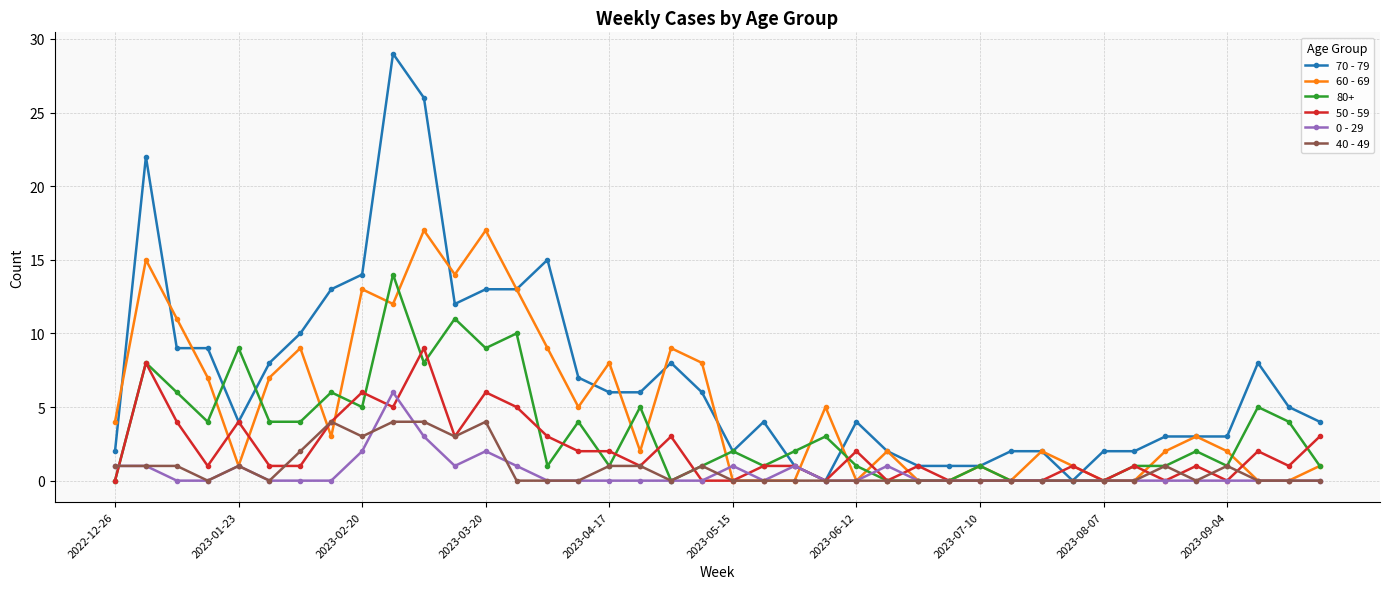

How many series are shown in this chart?

6